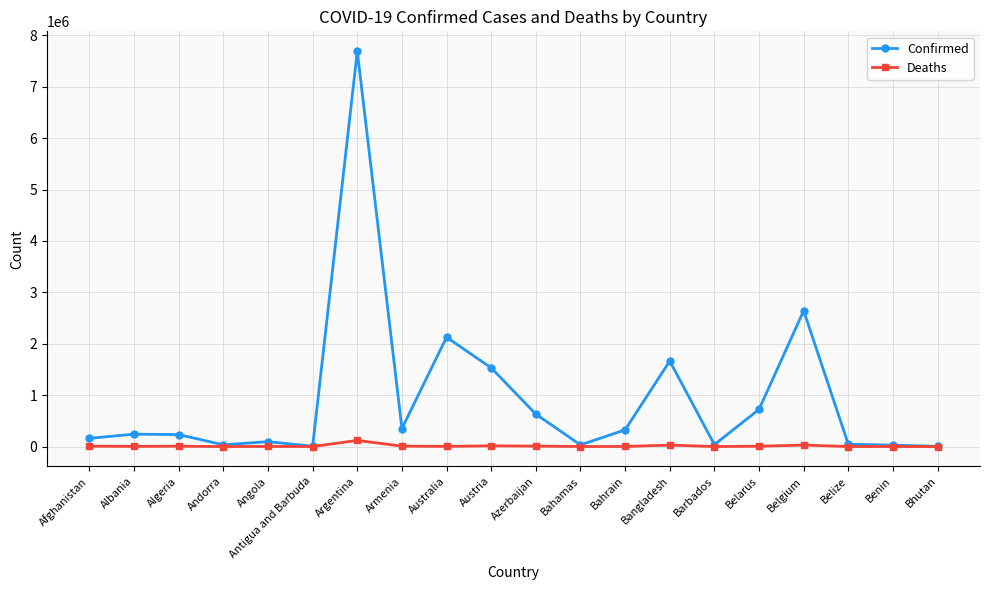

How many data points in Deaths are less than 3286?

10